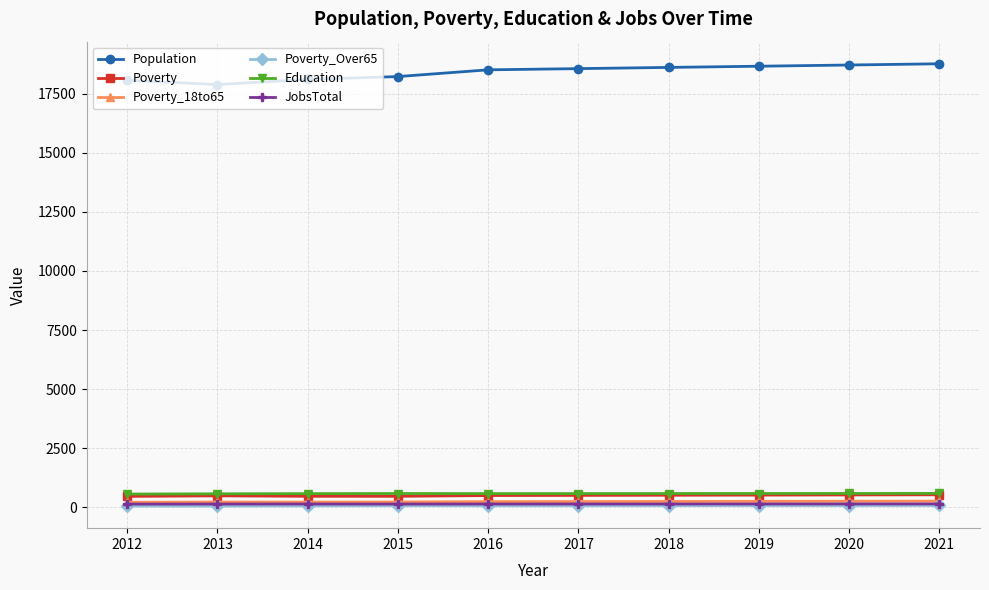

What is the difference between the JobsTotal values at 2020 and 2015?

5